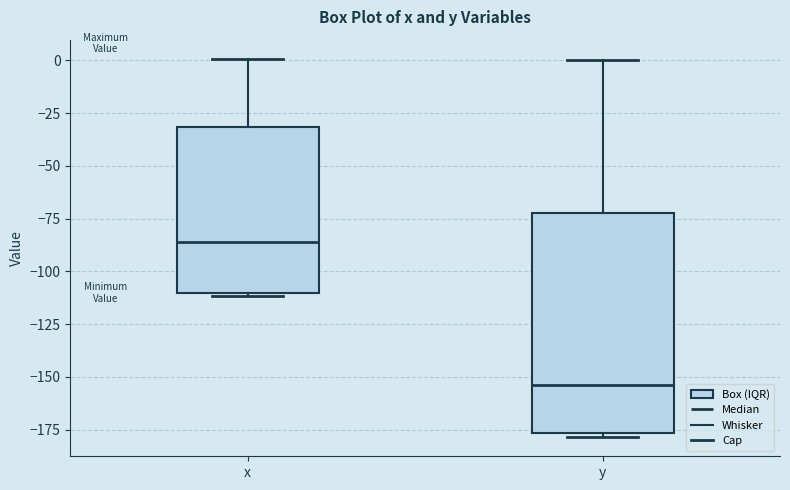

Which box is the tallest, from its lower edge to its upper edge?

y